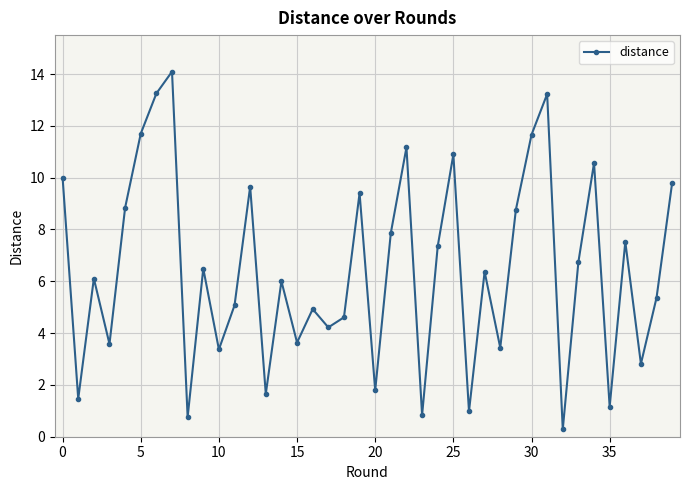

What is the value of the 6th point from the left?

11.7